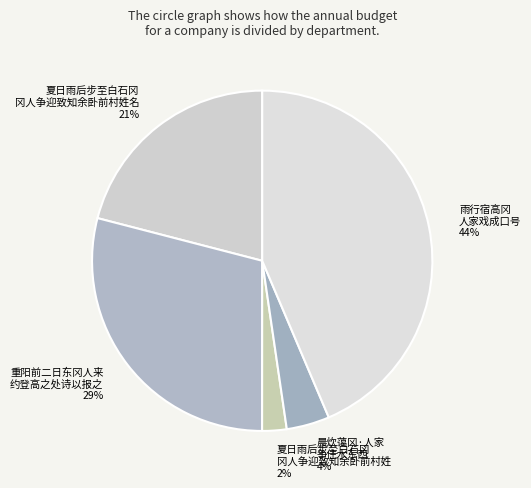

What is the smallest slice in the pie chart?

夏日雨后步至白石冈 冈人争迎致知余卧前村姓